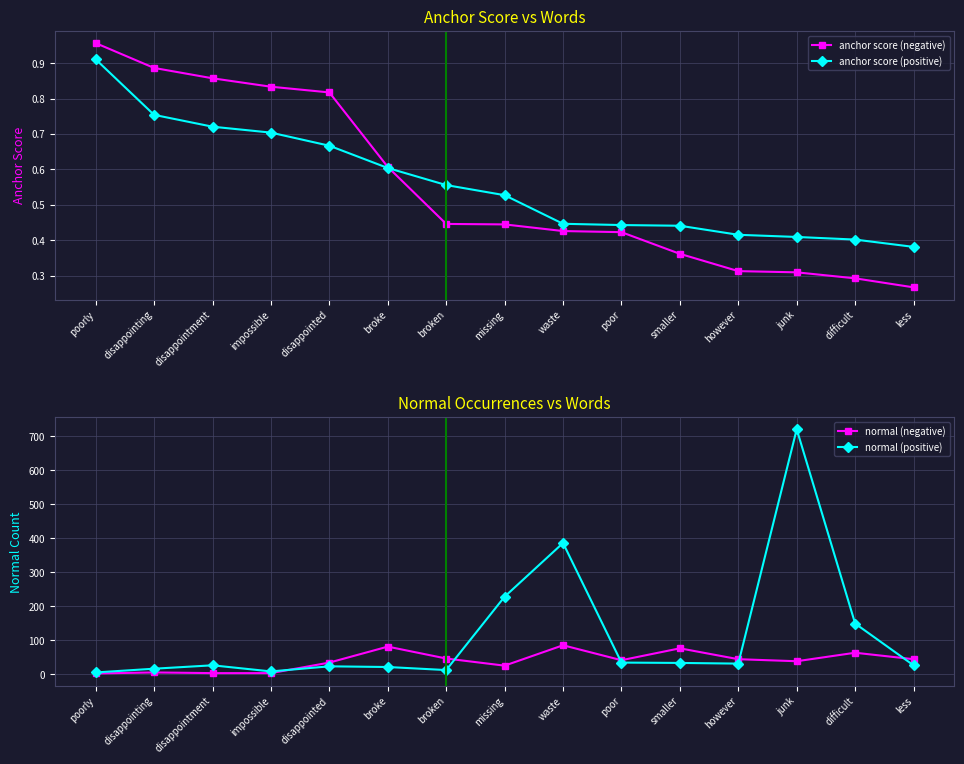

Which series has the largest range (max minus min)?

normal (positive)